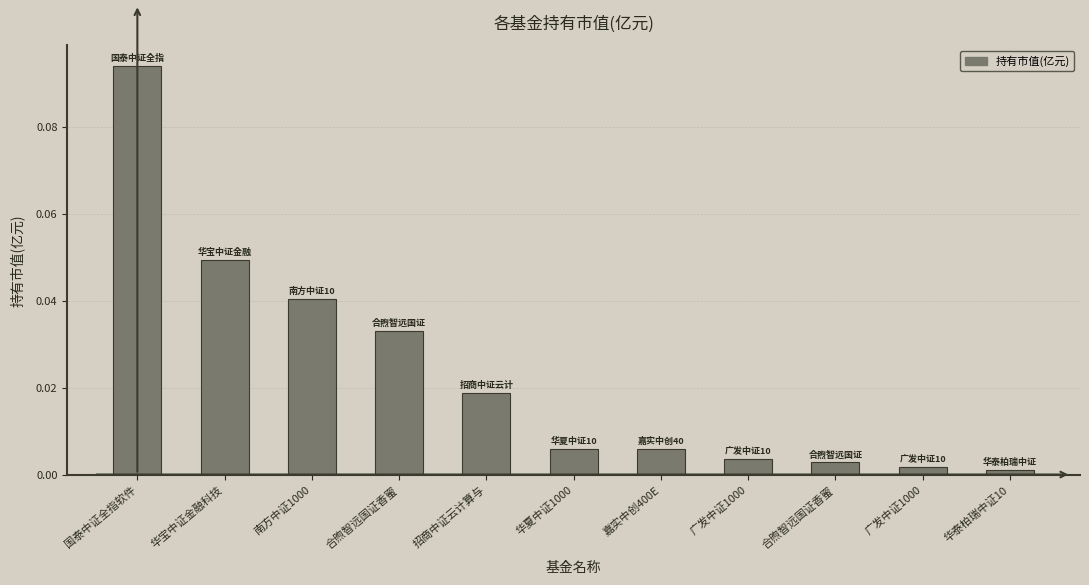

Reading right to left, what are all the values shown in this chart?

华泰柏瑞中证10=0.0	广发中证1000=0.0	合煦智远国证香蜜=0.0	广发中证1000=0.0	嘉实中创400E=0.0	华夏中证1000=0.0	招商中证云计算与=0.0	合煦智远国证香蜜=0.0	南方中证1000=0.0	华宝中证金融科技=0.0	国泰中证全指软件=0.1